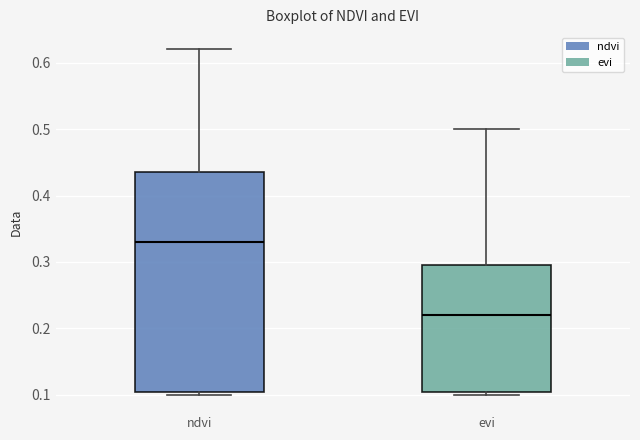

Reading left to right, read every box against the y-axis: the position of its median line, the range the box covers, and the ends of its whiskers. The values are not printed on the chart, so give them approximately, as read against the axis.

ndvi: median 0.33, box 0.11 to 0.44, whiskers 0.10 to 0.62
evi: median 0.22, box 0.11 to 0.30, whiskers 0.10 to 0.50